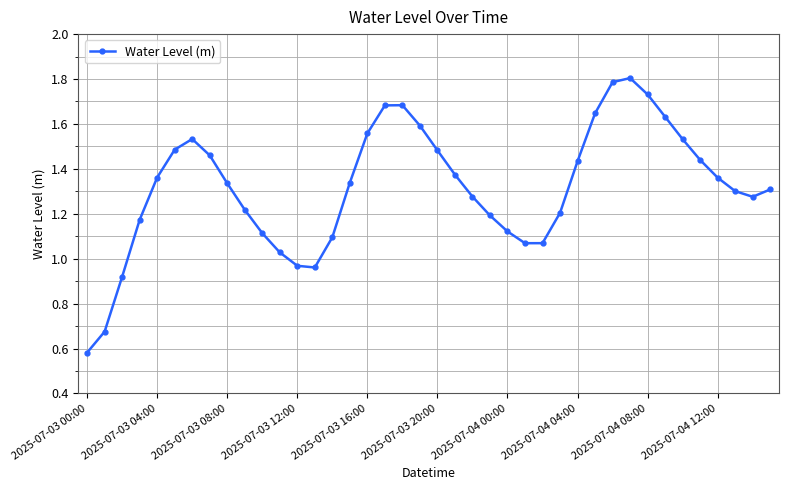

What is the maximum value shown in the chart?

1.8